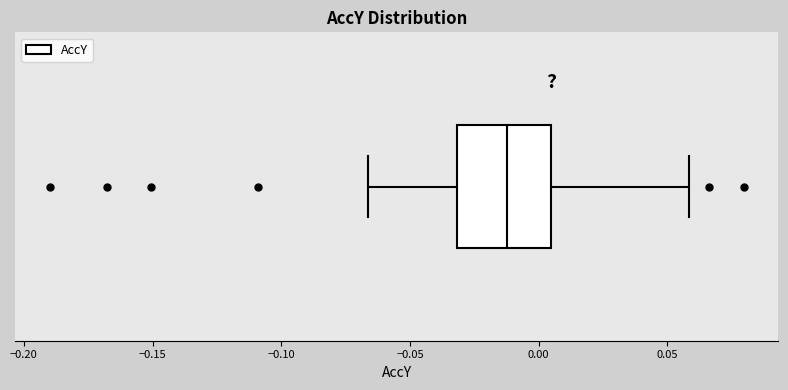

Transcribe this box plot: give where the median line is, the range the box spans, and where the two whiskers end, as read against the x-axis. The values are not printed on the chart, so give them approximately, as read against the axis.

median -0.010, box -0.030 to 0.005, whiskers -0.065 to 0.060